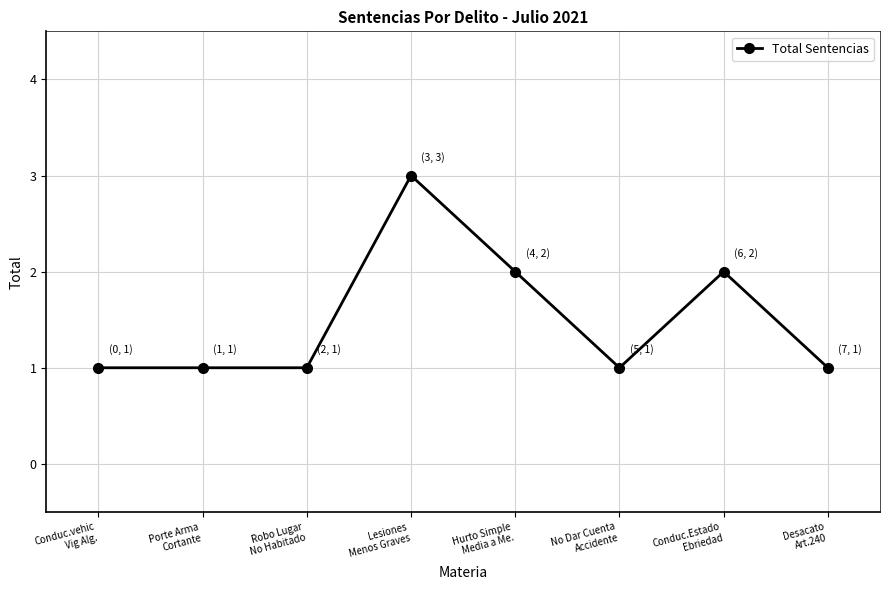

What is the greatest value displayed?

3